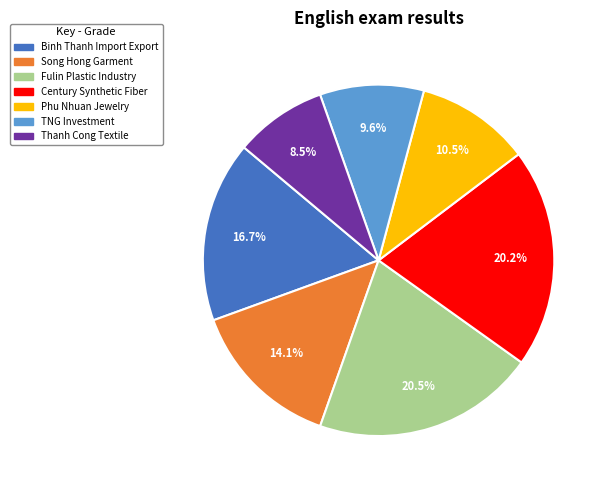

Is there a majority slice in this chart?

No